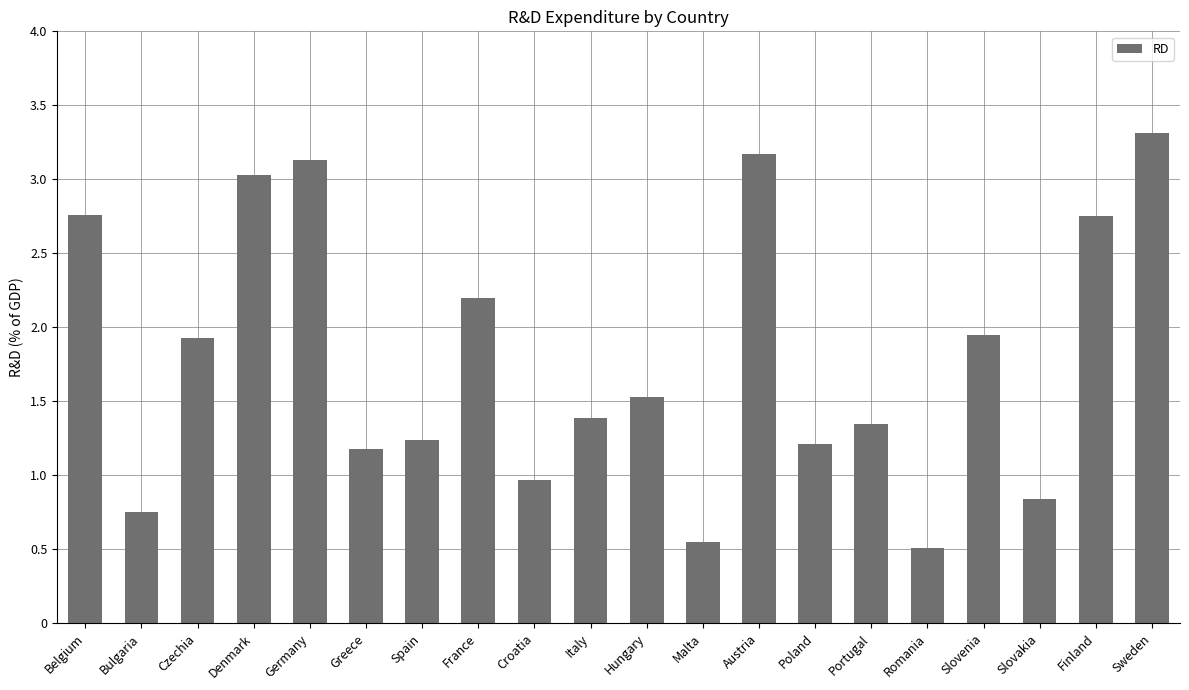

Is it true that the value at Croatia is 1.3?

False